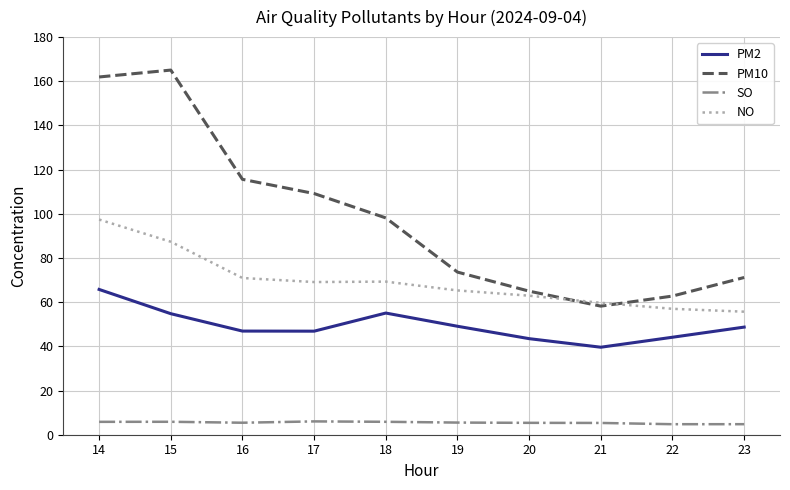

True or false: PM2 and SO intersect in this chart.

False